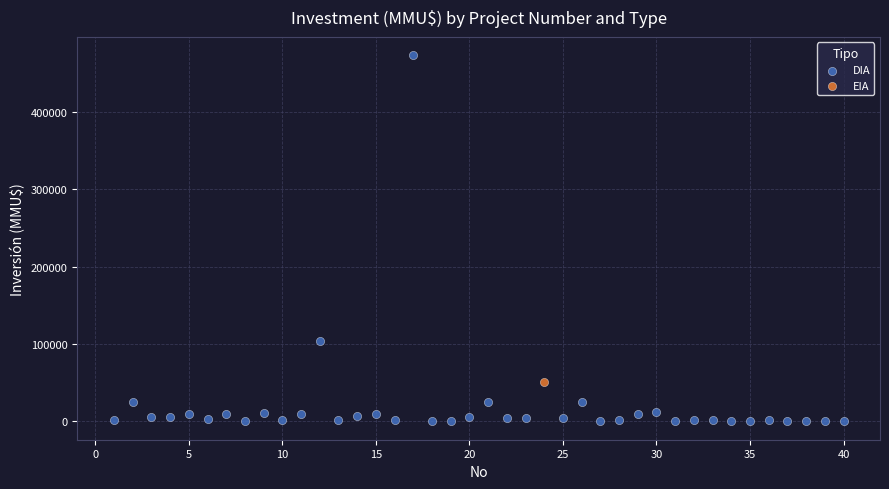

What are all the series names shown in the legend?

DIA, EIA